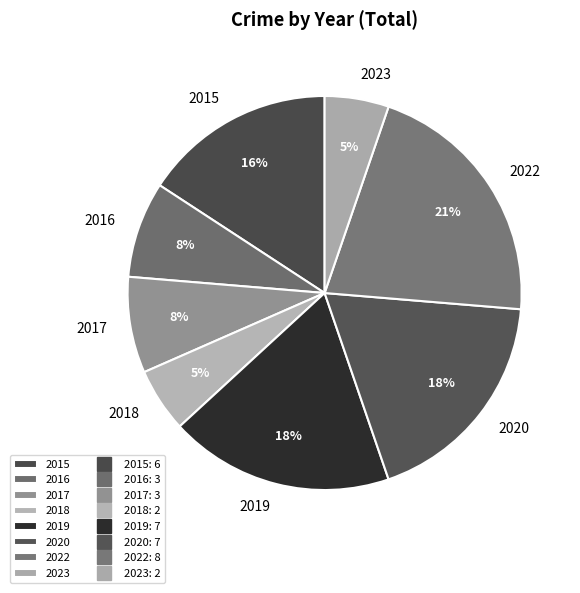

Between 2022 and 2017, which is larger?

2022